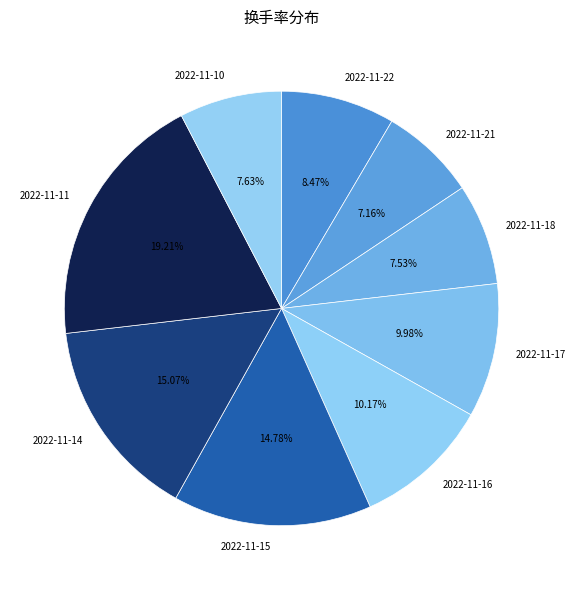

How many slices are in this pie chart?

9